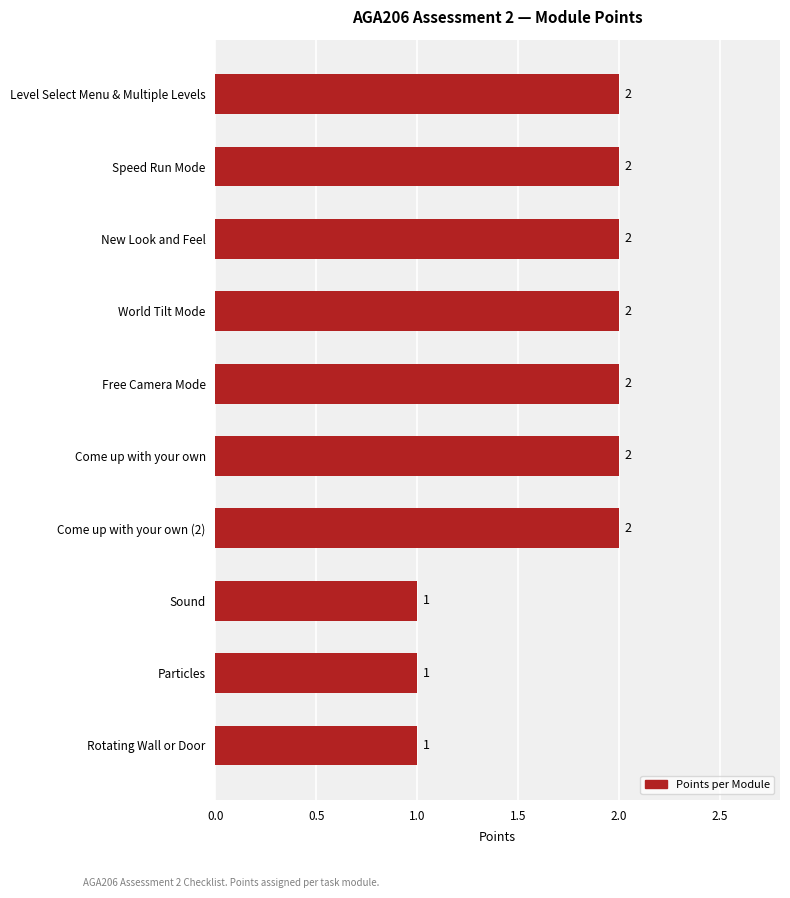

True or false: the data shows 0 at Rotating Wall or Door.

False